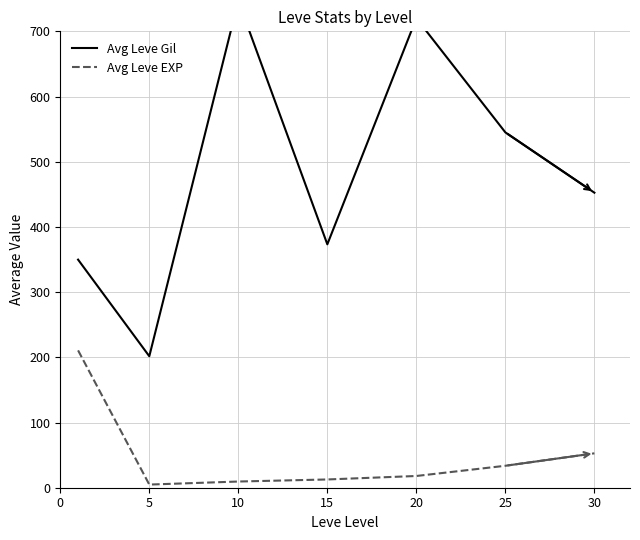

The Avg Leve EXP series shows 18.0 at 20. True or false?

True